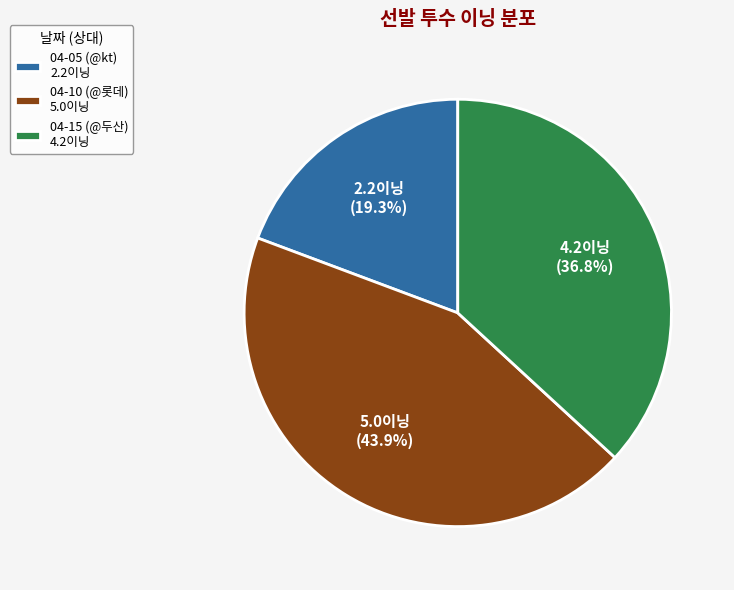

What percentage is the 04-10 (@롯데) slice, to the nearest percent?

44%